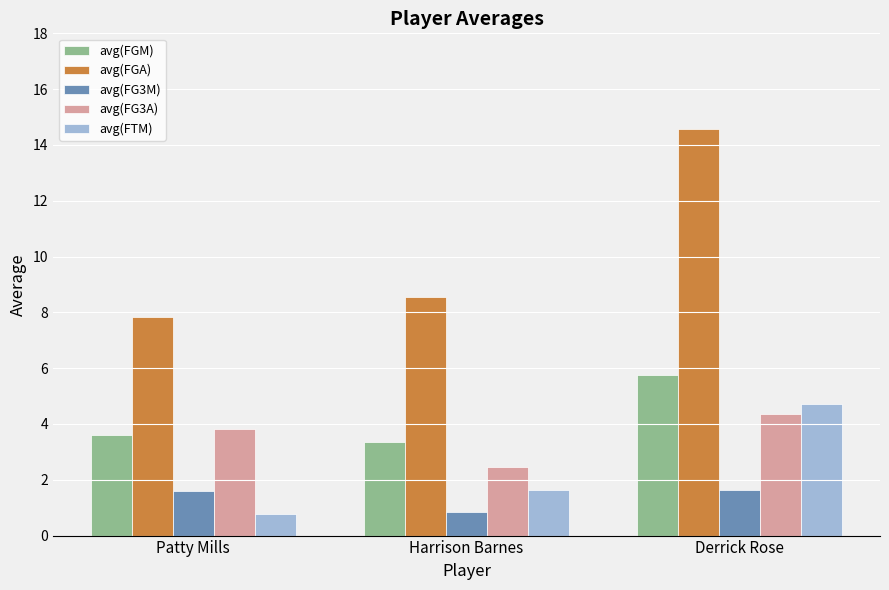

The avg(FG3M) series shows 2.3 at Derrick Rose. True or false?

False